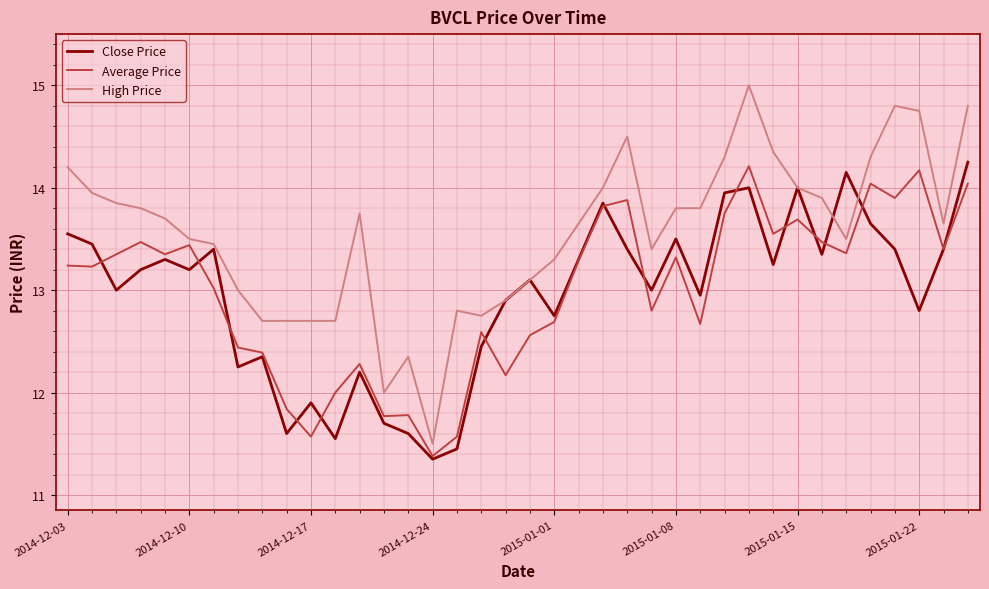

Which series has the largest range (max minus min)?

High Price